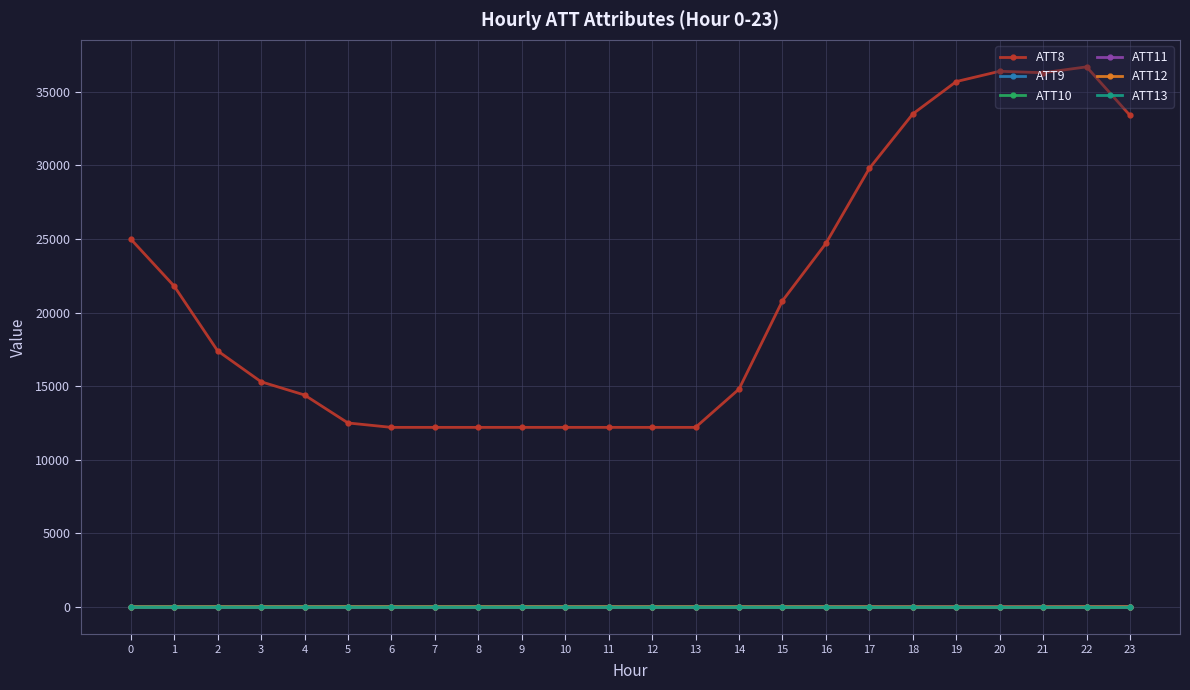

How many categories are shown in the chart?

24